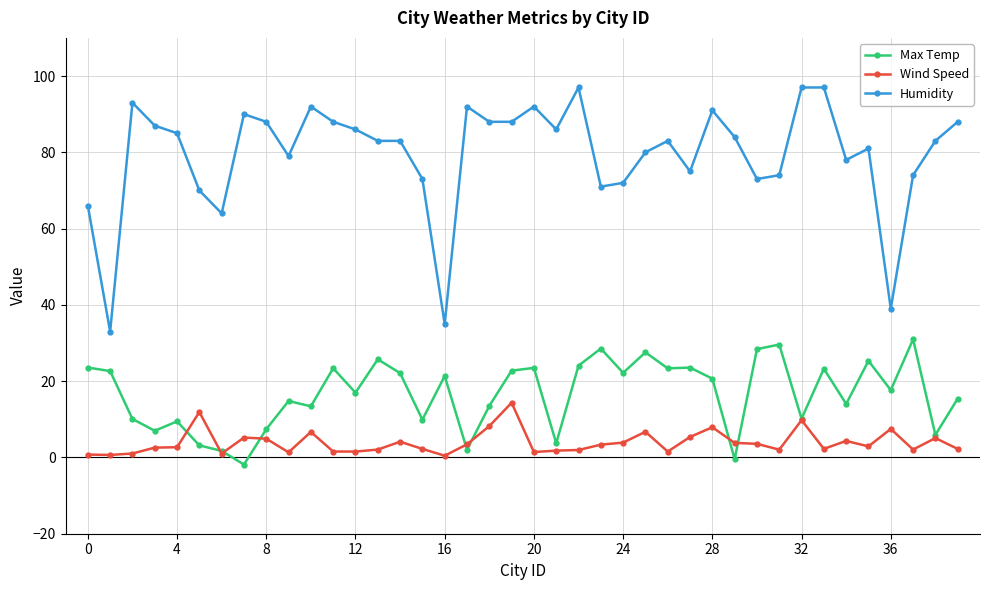

What is the average value of the Wind Speed series?

3.9